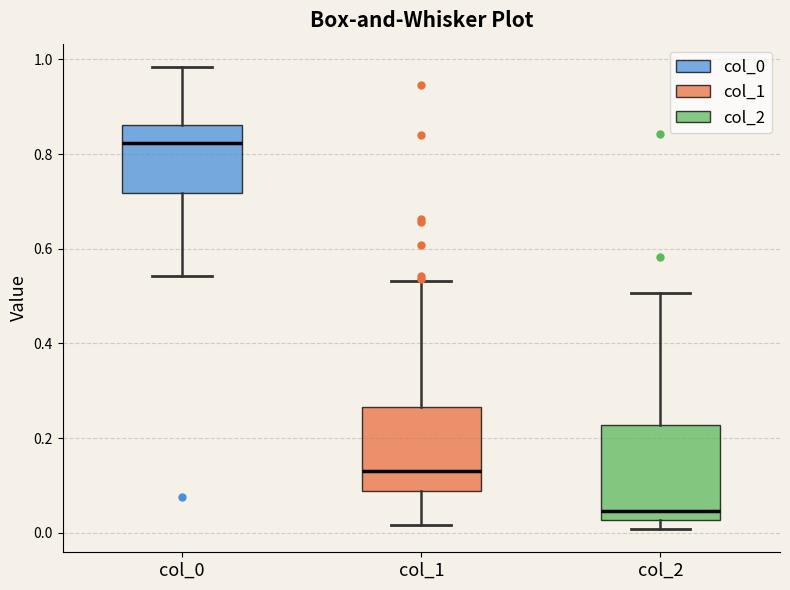

Reading left to right, read every box against the y-axis: the position of its median line, the range the box covers, and the ends of its whiskers. The values are not printed on the chart, so give them approximately, as read against the axis.

col_0: median 0.82, box 0.72 to 0.86, whiskers 0.54 to 0.98
col_1: median 0.14, box 0.08 to 0.26, whiskers 0.02 to 0.54
col_2: median 0.04, box 0.02 to 0.22, whiskers 0.00 to 0.50